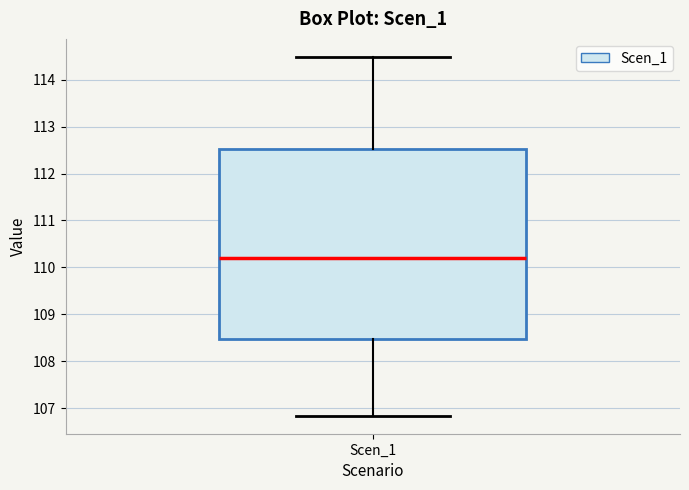

Transcribe this box plot: give where the median line is, the range the box spans, and where the two whiskers end, as read against the y-axis. The values are not printed on the chart, so give them approximately, as read against the axis.

median 110.2, box 108.5 to 112.5, whiskers 106.8 to 114.5